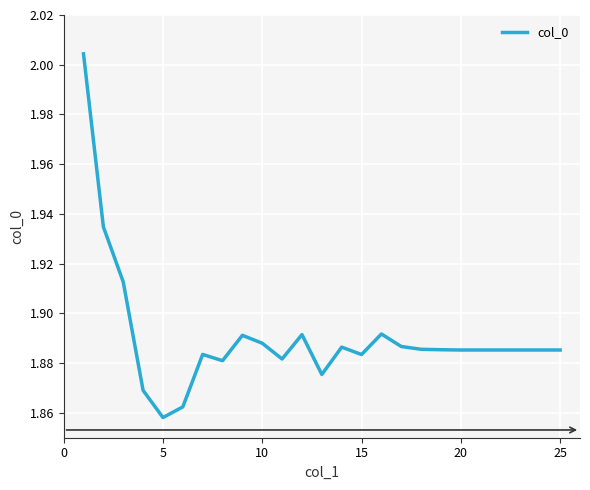

How many lines are shown in the chart?

1